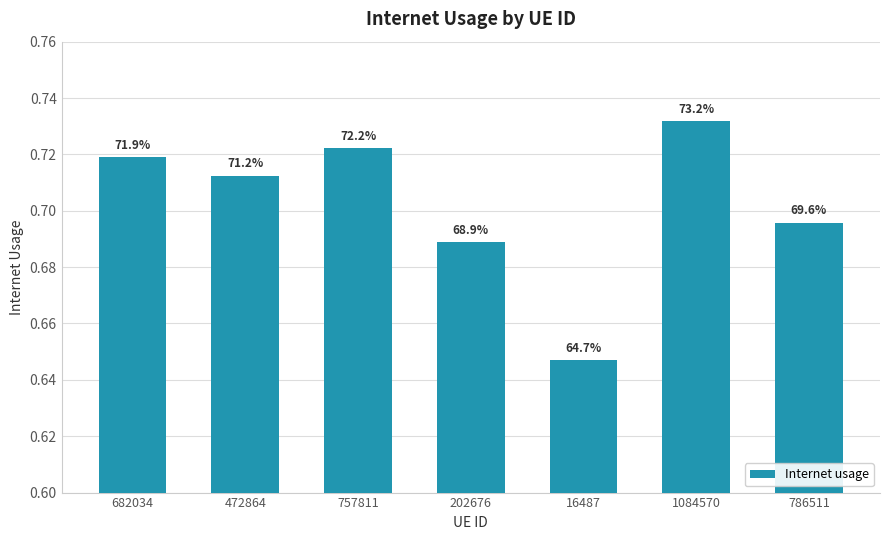

Does the chart contain any negative values?

No